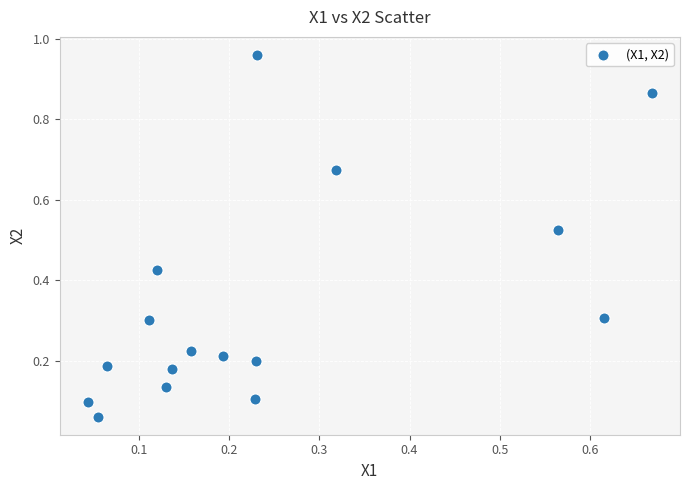

What is the range of X values (max minus min)?

0.6